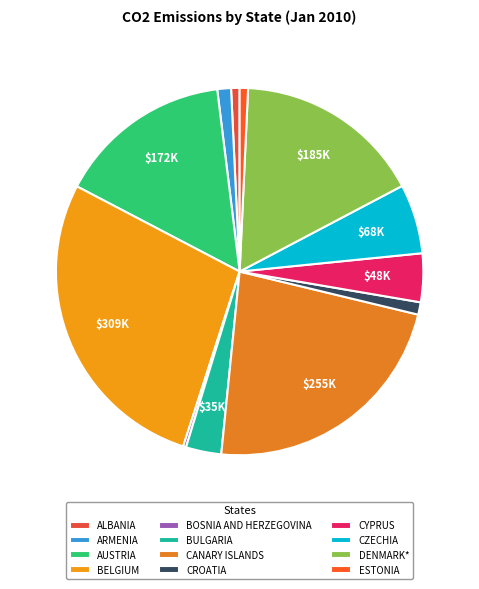

Rank the categories by value from highest to lowest.

BELGIUM, CANARY ISLANDS, DENMARK*, AUSTRIA, CZECHIA, CYPRUS, BULGARIA, ARMENIA, CROATIA, ALBANIA, ESTONIA, BOSNIA AND HERZEGOVINA